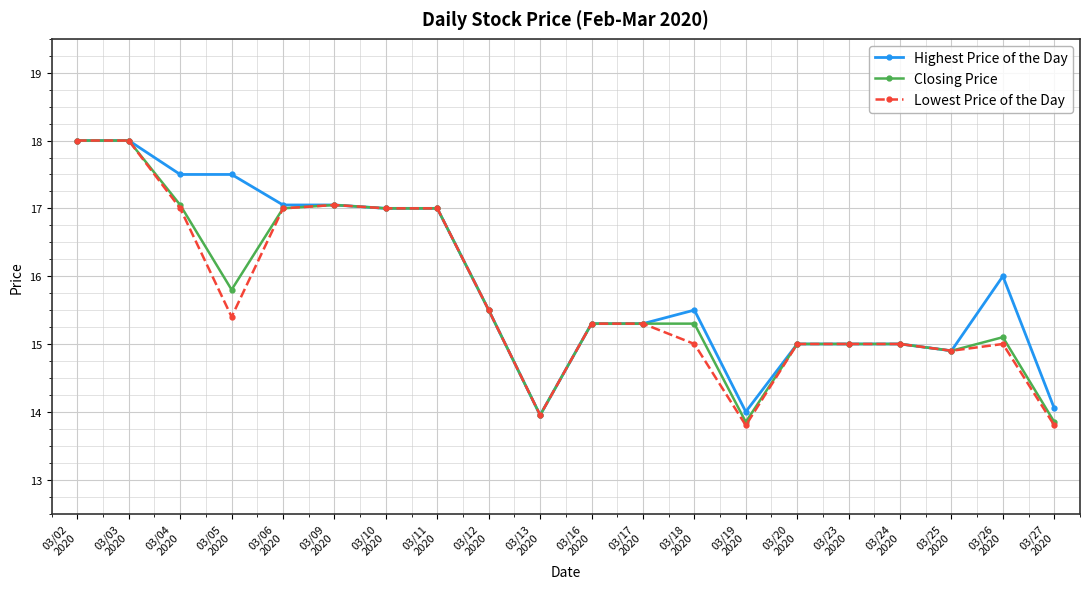

What is the value of the Lowest Price of the Day point at the 17th from the left?

15.0